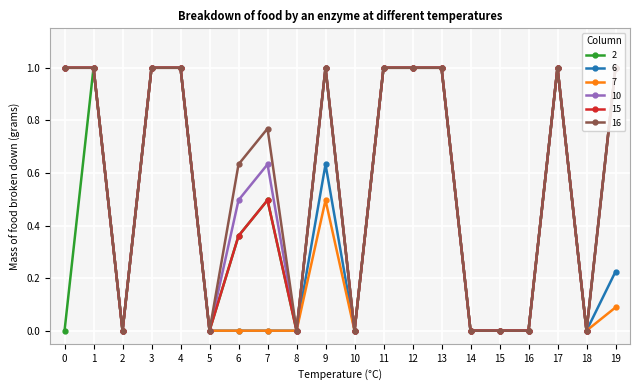

Is the value of 6 at 1 greater than the value of 7 at 6?

Yes